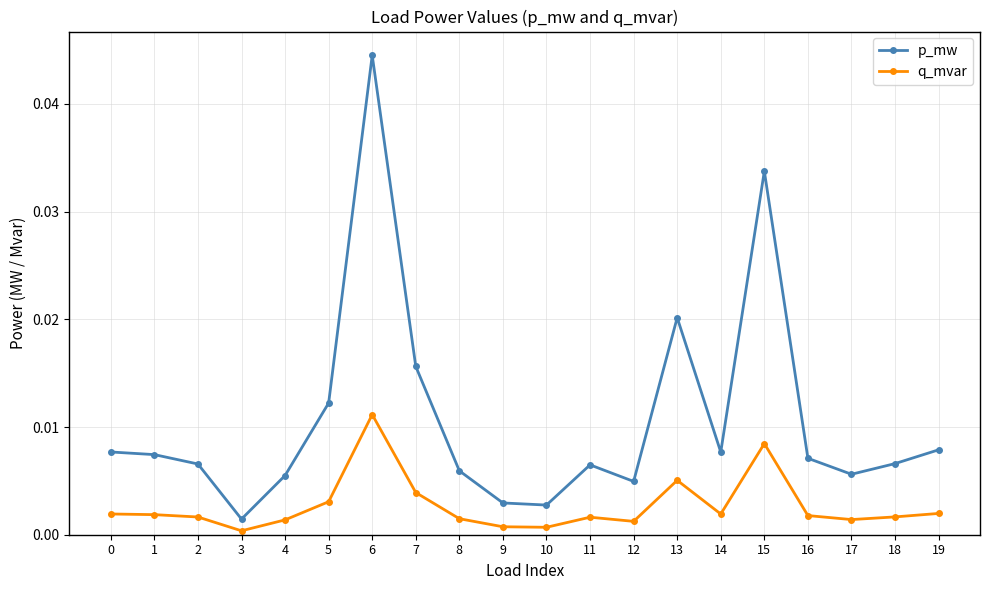

How many interior local valleys does the p_mw series have?

5